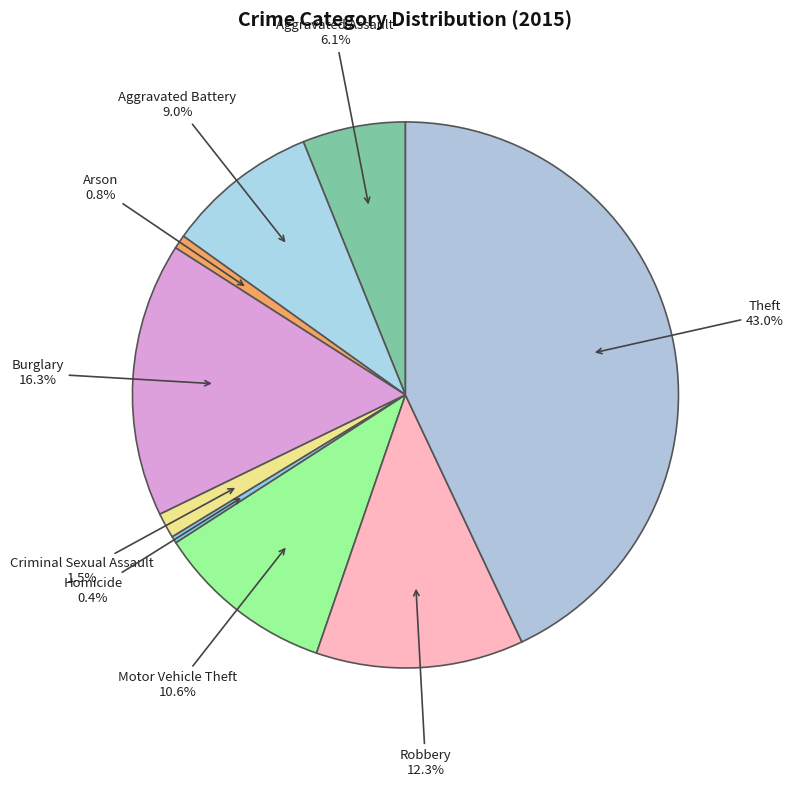

To the nearest percent, what is the combined percentage of Burglary and Criminal Sexual Assault?

18%